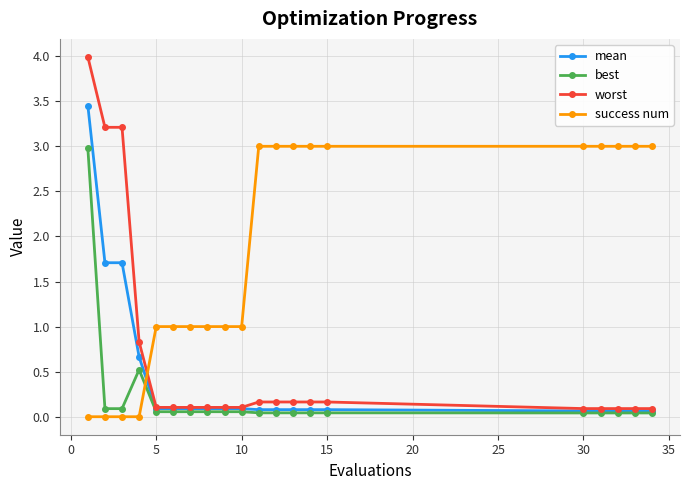

What is the value of the success num point at the 20th from the left?

3.0